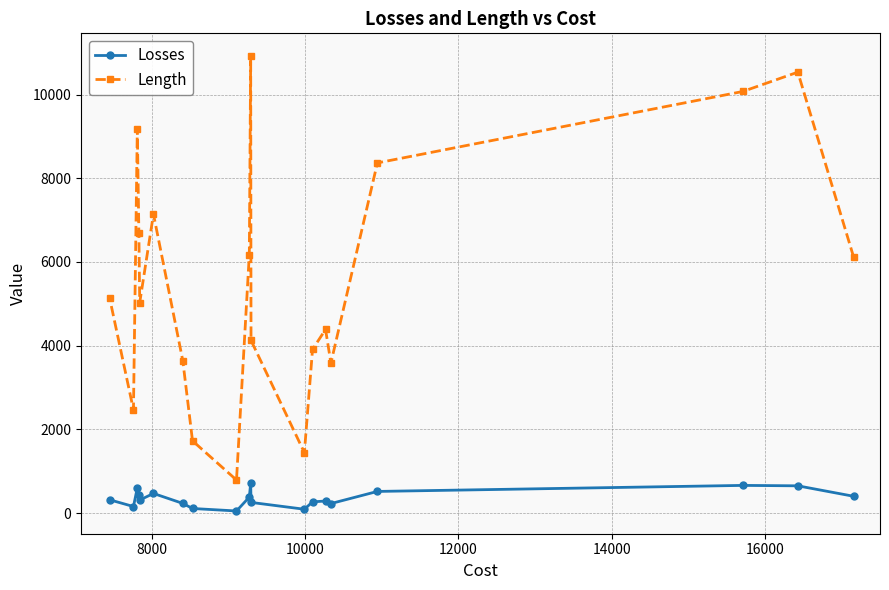

What is the value of the Losses point at the 4th from the left?

439.5